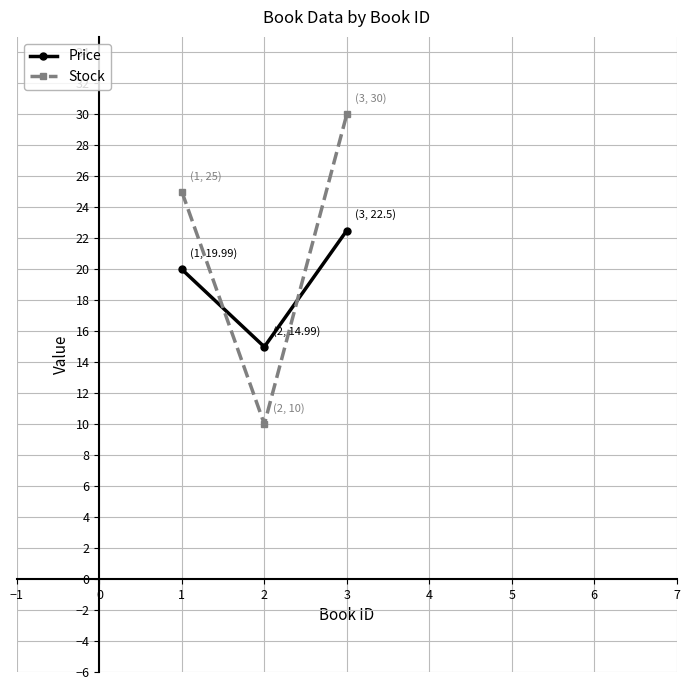

Which series has the widest spread of values?

Stock